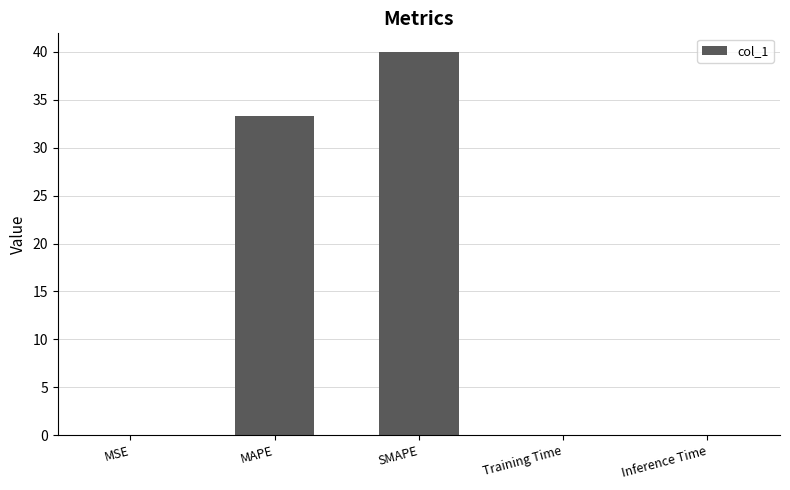

At which category does the chart reach its peak across all series?

SMAPE